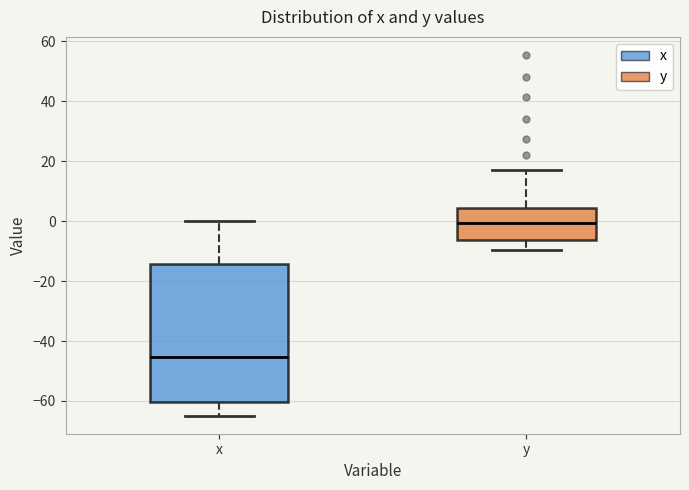

Where is the lower edge of the box for y on the y-axis? The values are not printed on the chart, so give them approximately, as read against the axis.

-6